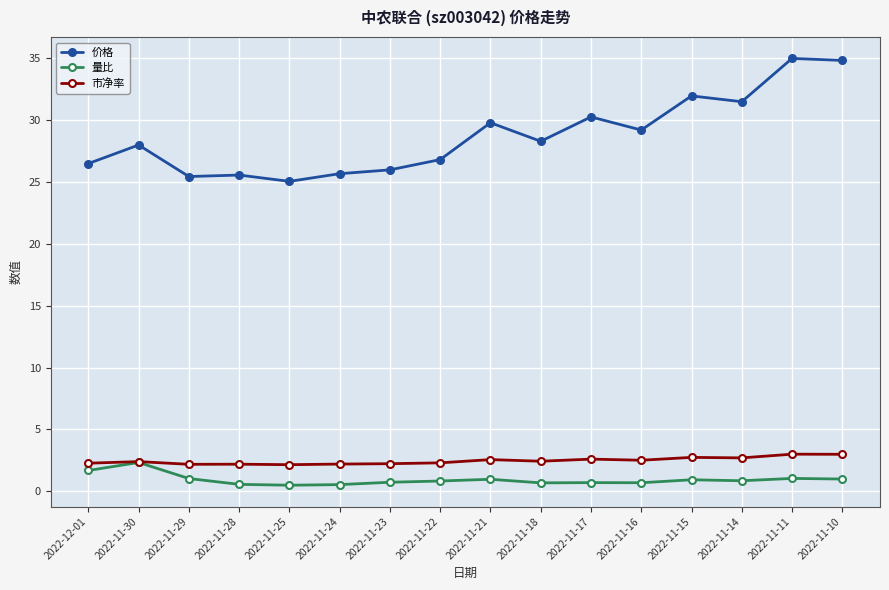

Is it true that 市净率 equals 2.3 at 2022-11-22?

True